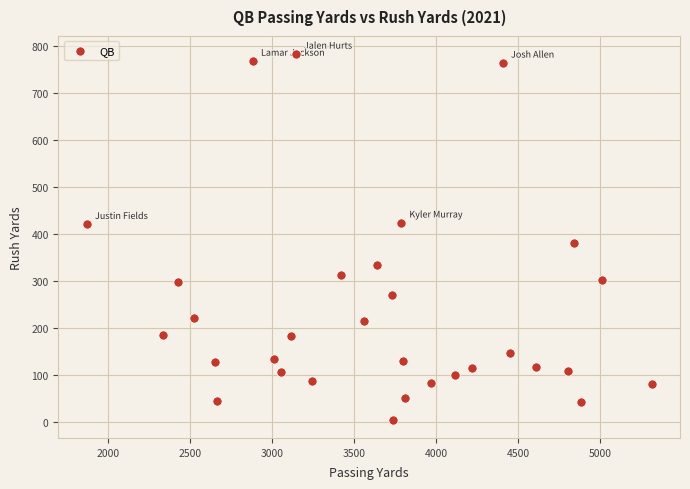

What Y value in the scatter plot is closest to 393?

381